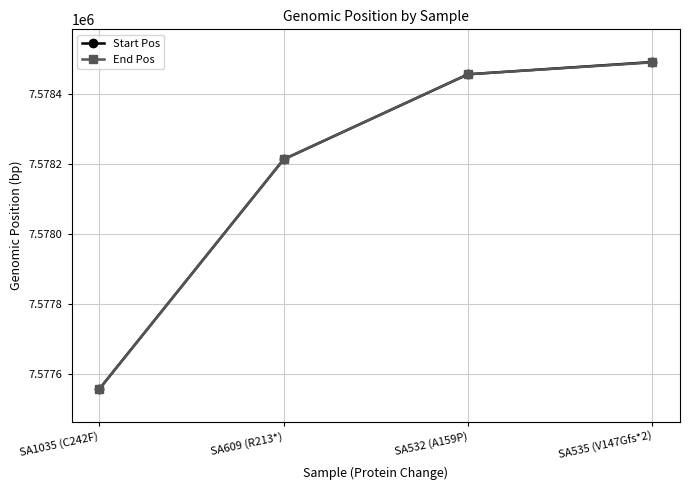

At which label is End Pos closest to 7578022?

SA609 (R213*)